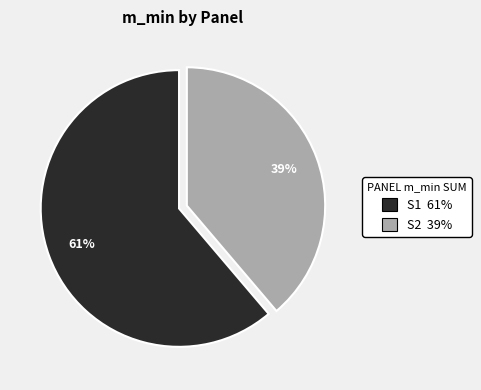

How many slices are in this pie chart?

2